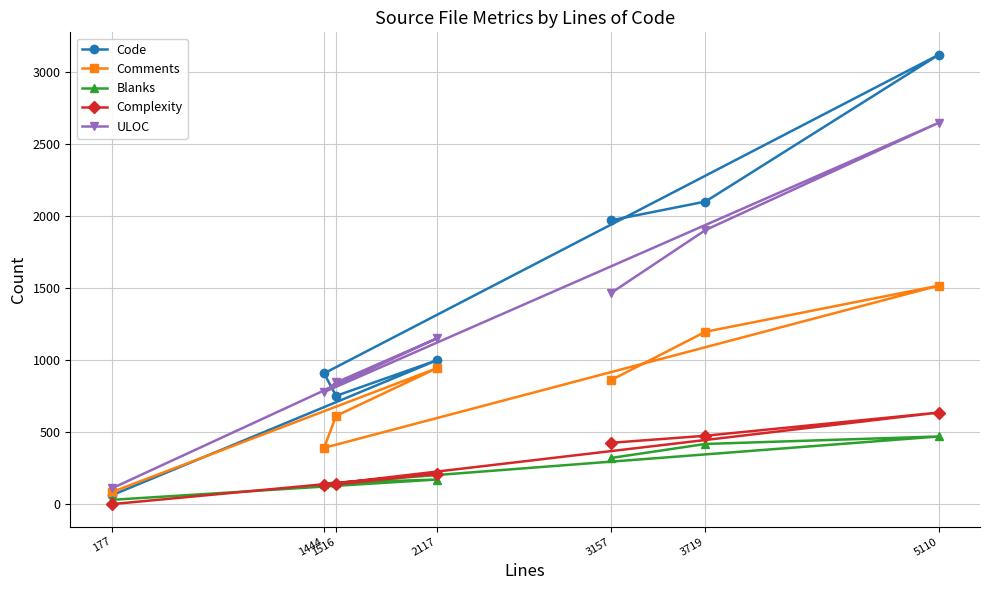

What position from the right is 3719?

2